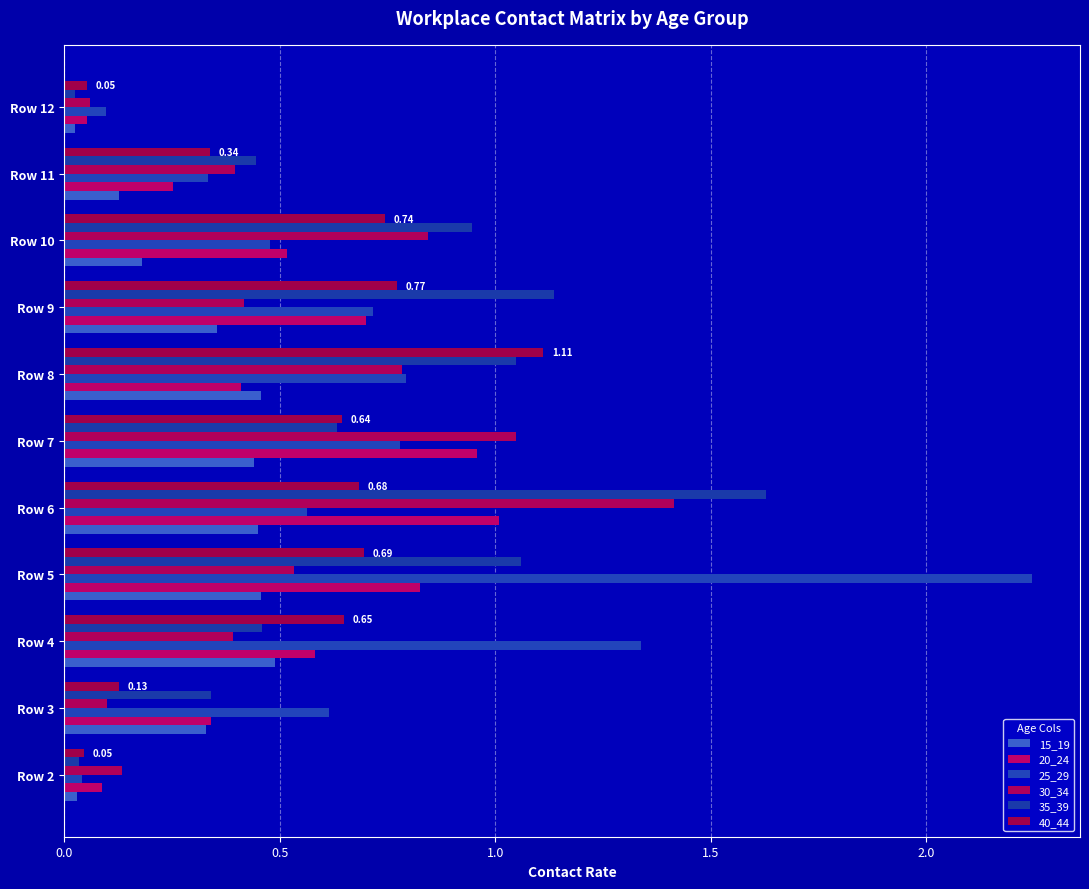

Count the number of categories in the chart.

11